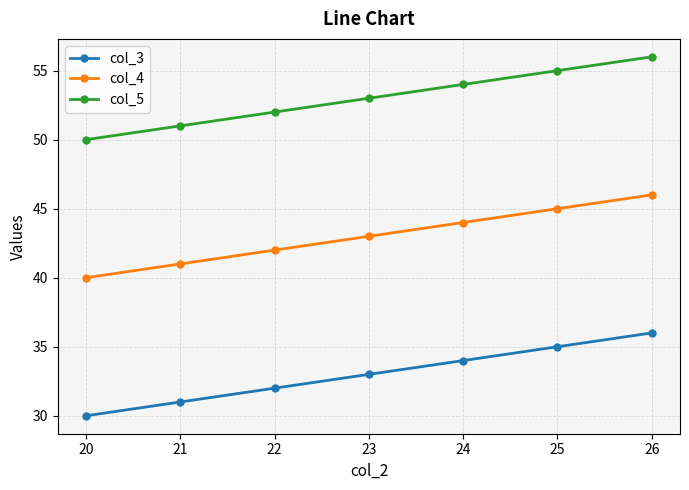

At 22, list the series in order from smallest to largest.

col_3, col_4, col_5